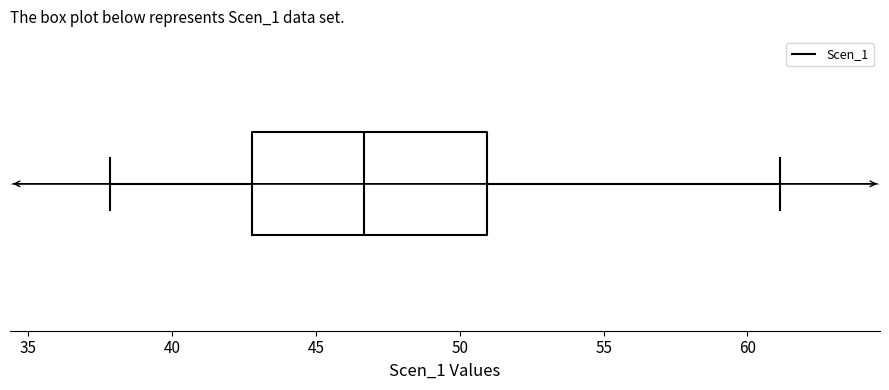

Read this box plot against the x-axis: the position of the median line, the range covered by the box, and the ends of both whiskers. The values are not printed on the chart, so give them approximately, as read against the axis.

median 46.5, box 43.0 to 51.0, whiskers 38.0 to 61.0